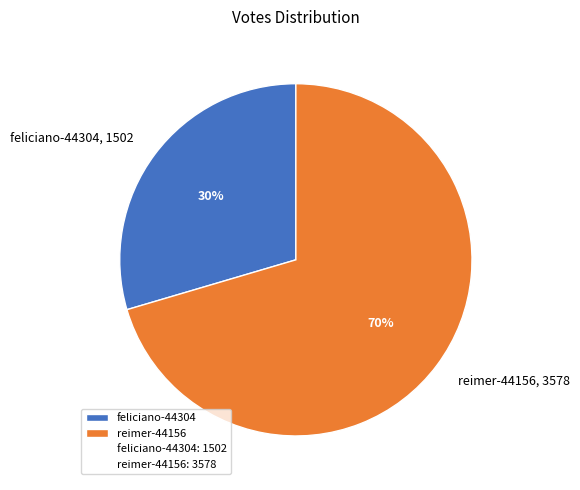

To the nearest percent, what is the combined percentage of reimer-44156 and feliciano-44304?

100%